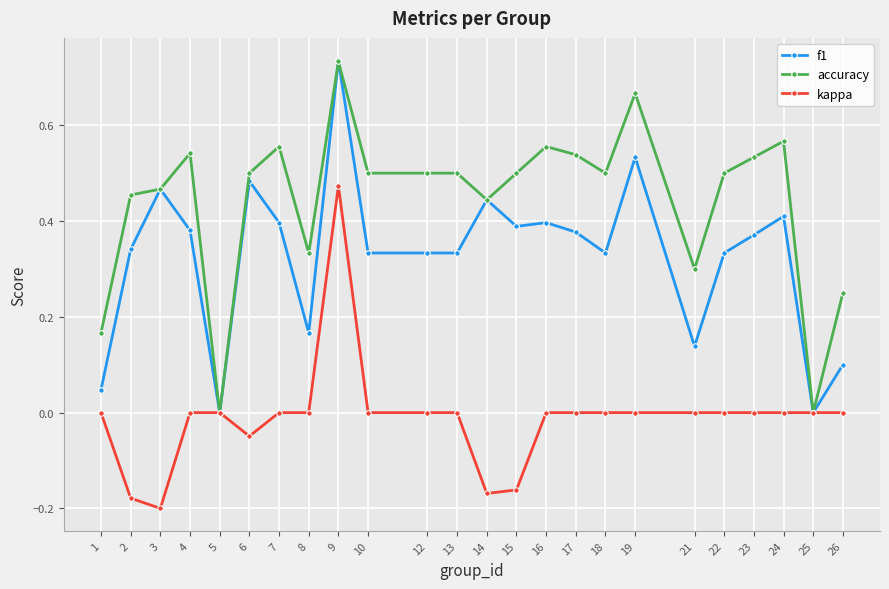

True or false: f1 has a value of 0.1 at 21.

True